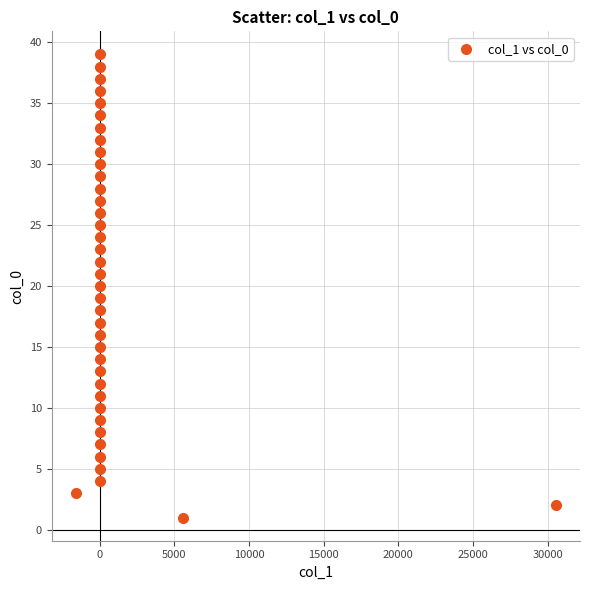

What is the range of Y values (max minus min)?

38